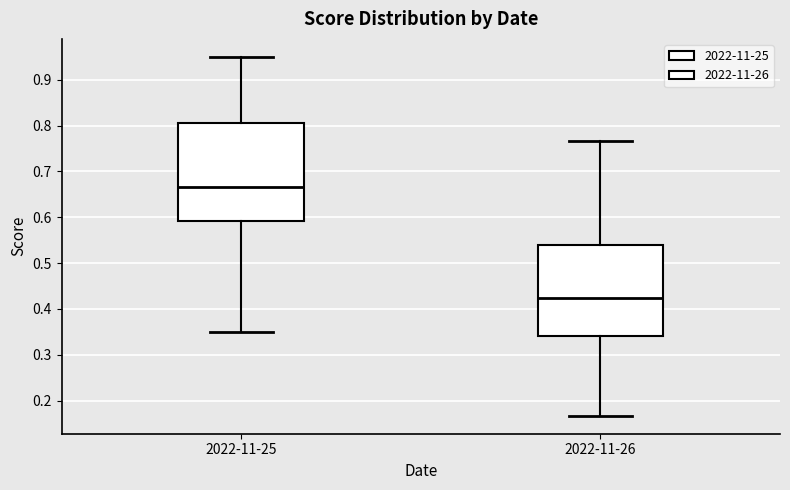

Reading left to right, transcribe this box plot: for each box, give where its median line is, the range the box spans, and where its two whiskers end, as read against the y-axis. The values are not printed on the chart, so give them approximately, as read against the axis.

2022-11-25: median 0.67, box 0.59 to 0.81, whiskers 0.35 to 0.95
2022-11-26: median 0.42, box 0.34 to 0.54, whiskers 0.17 to 0.77